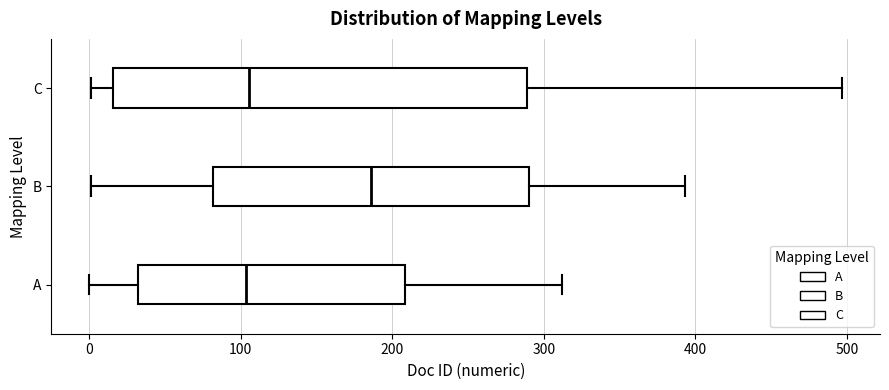

Where is the right edge of the box for C on the x-axis? The values are not printed on the chart, so give them approximately, as read against the axis.

290